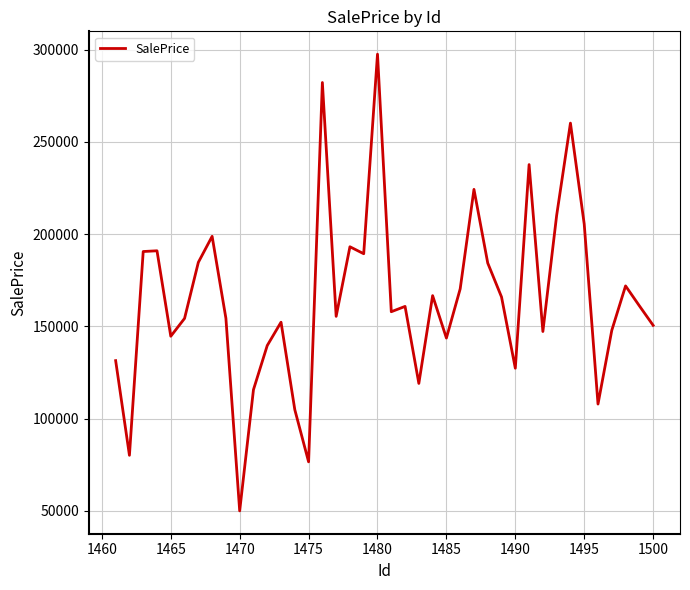

What is the greatest value displayed?

297517.6